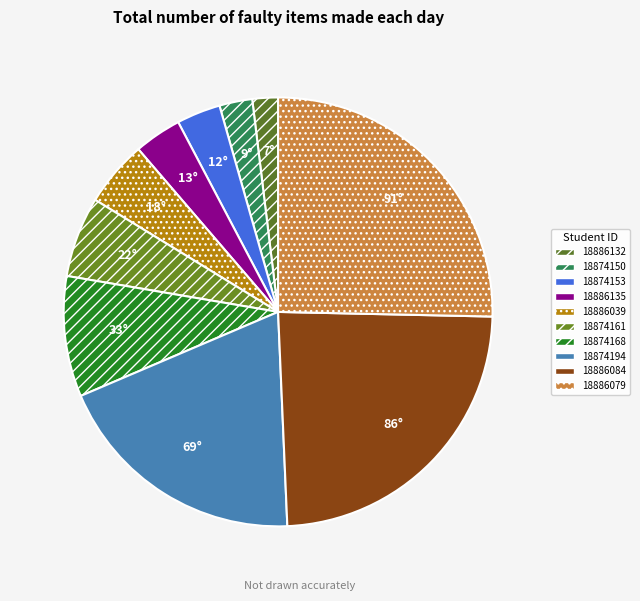

To the nearest percent, what is the average slice percentage?

10%